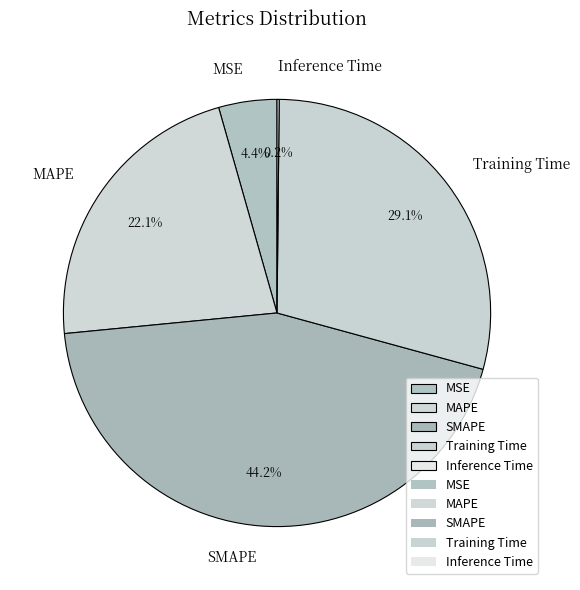

To the nearest percent, what portion does MSE represent?

4%